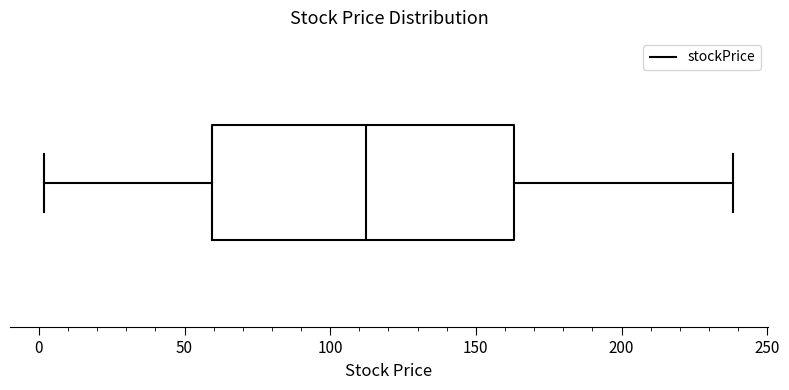

Where does the left whisker of the box end on the x-axis? The values are not printed on the chart, so give them approximately, as read against the axis.

0